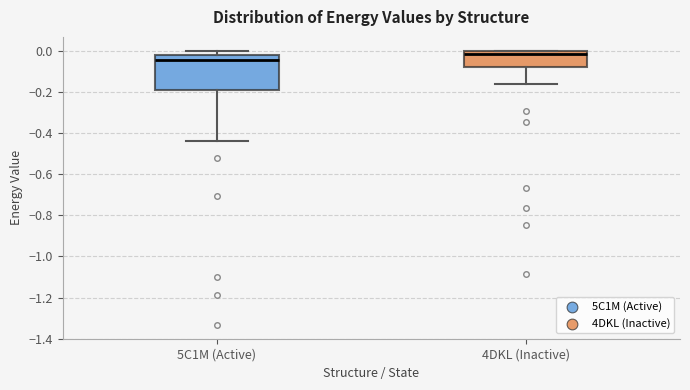

Where is the lower edge of the box for 4DKL (Inactive) on the y-axis? The values are not printed on the chart, so give them approximately, as read against the axis.

-0.08